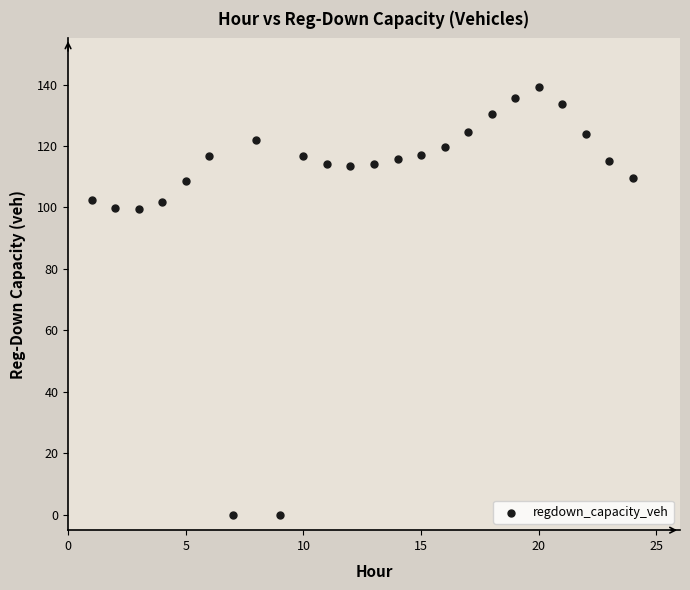

What is the range of Y values (max minus min)?

139.3